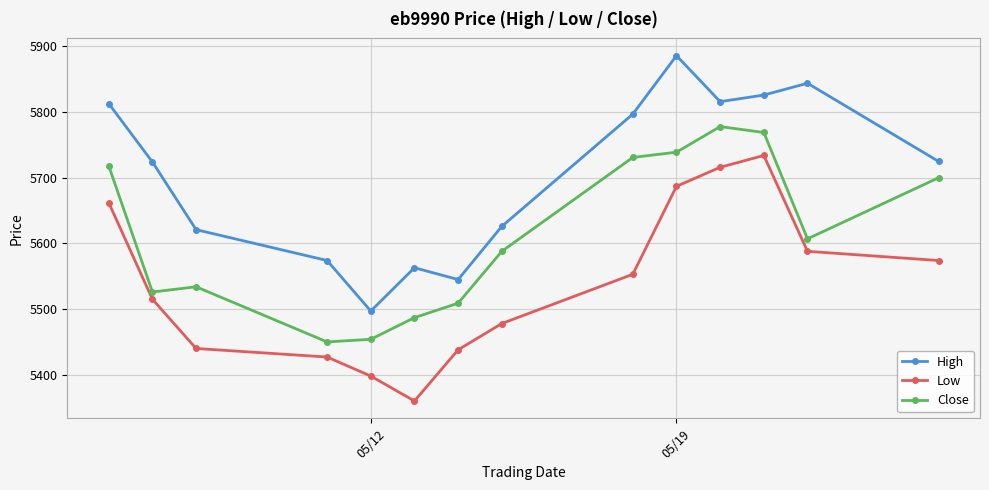

What is the value of the Close point at the 7th from the left?

5509